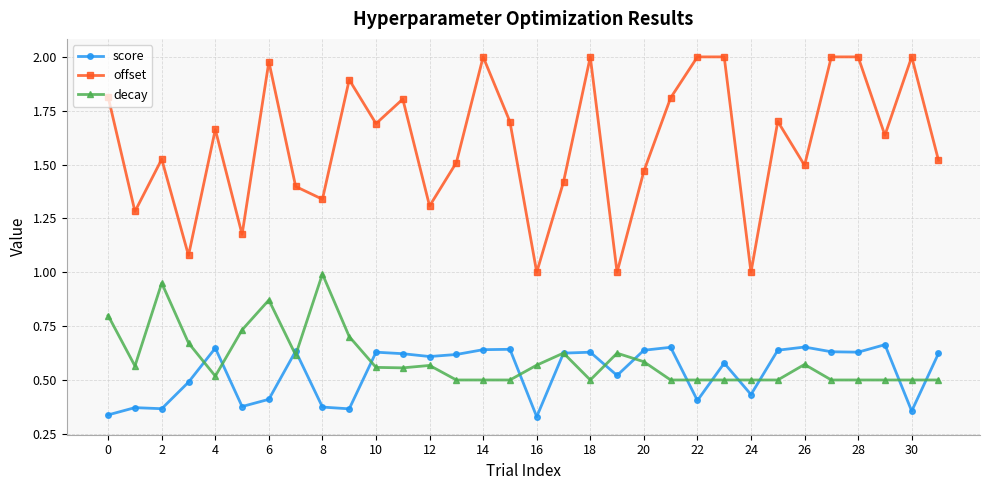

True or false: decay has more than 1 points higher than both neighbors.

True